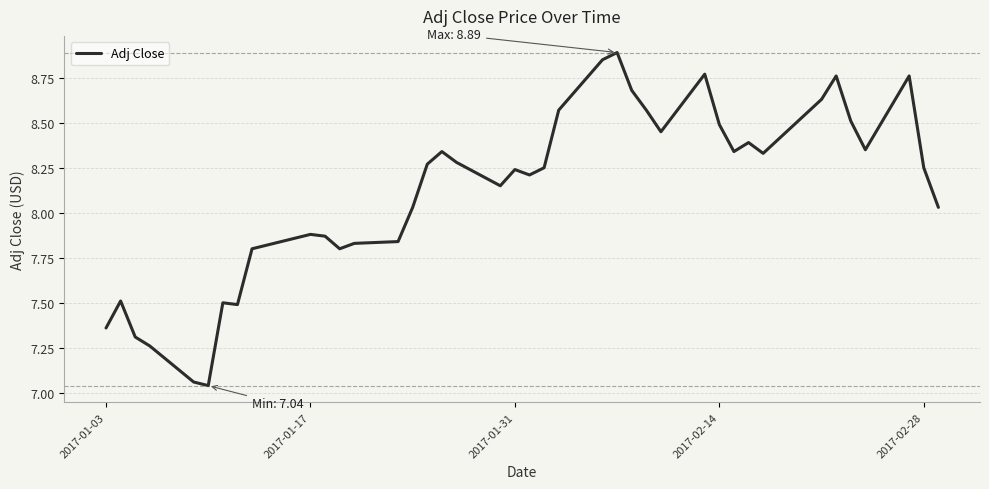

What is the difference between the maximum and minimum values?

1.9